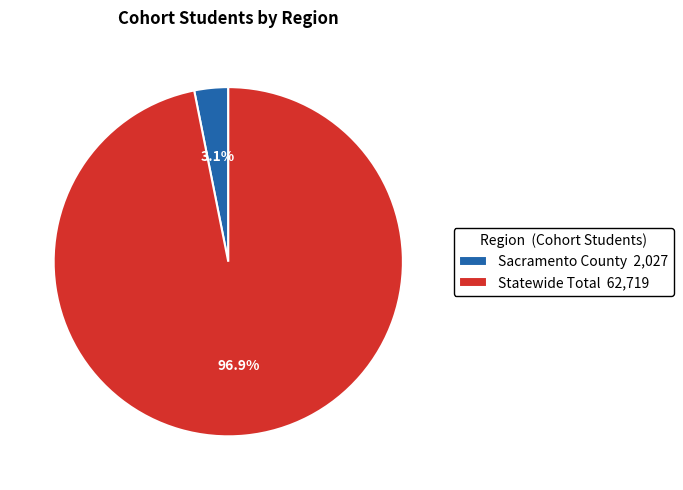

What is the majority slice?

Statewide Total